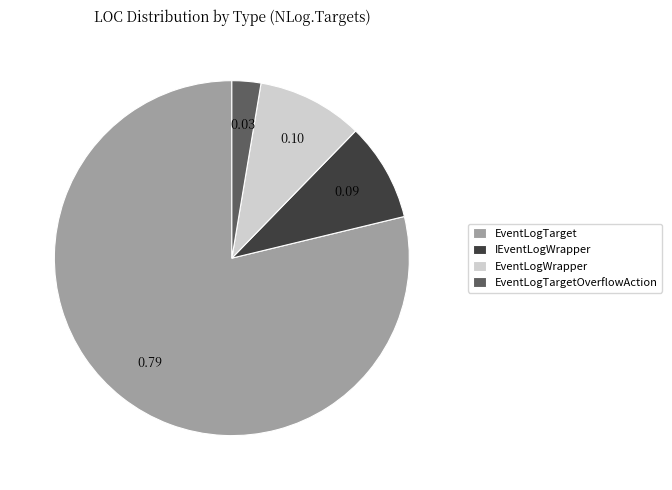

Which slice is the smallest?

EventLogTargetOverflowAction